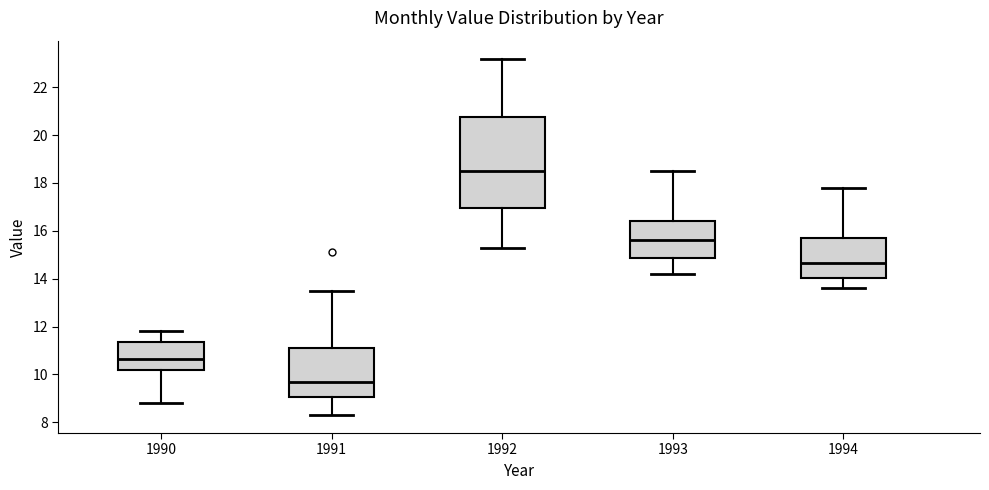

Where does the upper whisker of the box at x = 1992 end on the y-axis? The values are not printed on the chart, so give them approximately, as read against the axis.

23.2